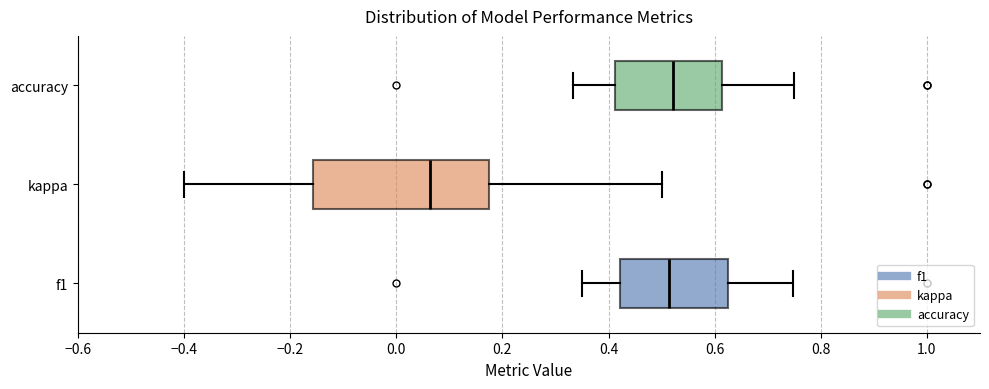

Reading bottom to top, transcribe this box plot: for each box, give where its median line is, the range the box spans, and where its two whiskers end, as read against the x-axis. The values are not printed on the chart, so give them approximately, as read against the axis.

f1: median 0.52, box 0.42 to 0.62, whiskers 0.36 to 0.74
kappa: median 0.06, box -0.16 to 0.18, whiskers -0.40 to 0.50
accuracy: median 0.52, box 0.42 to 0.62, whiskers 0.34 to 0.76